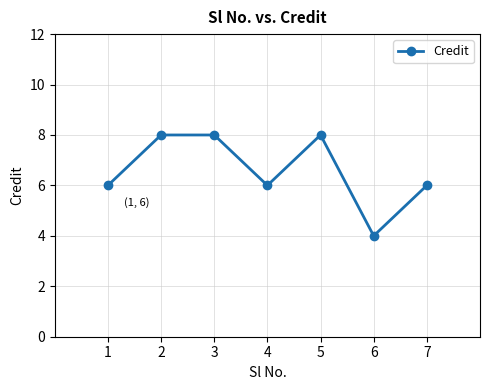

Between 7 and 6, which is larger?

7